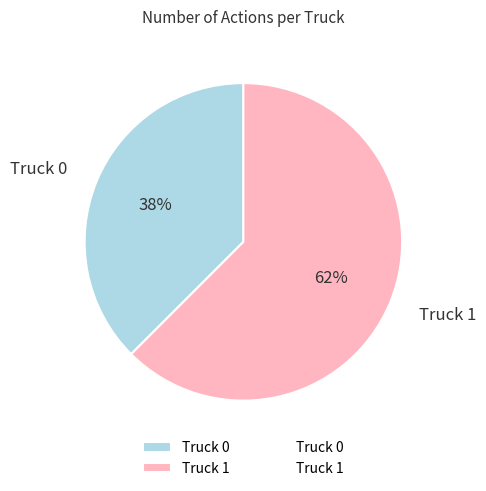

To the nearest percent, what is the average slice percentage?

50%